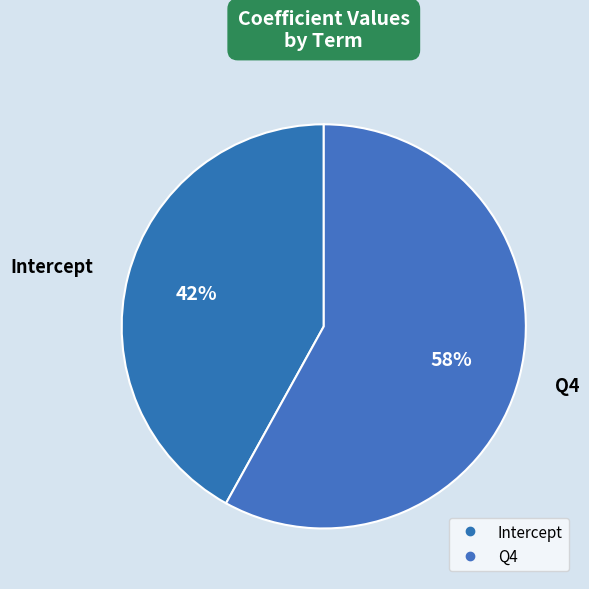

Count the number of slices in the pie.

2